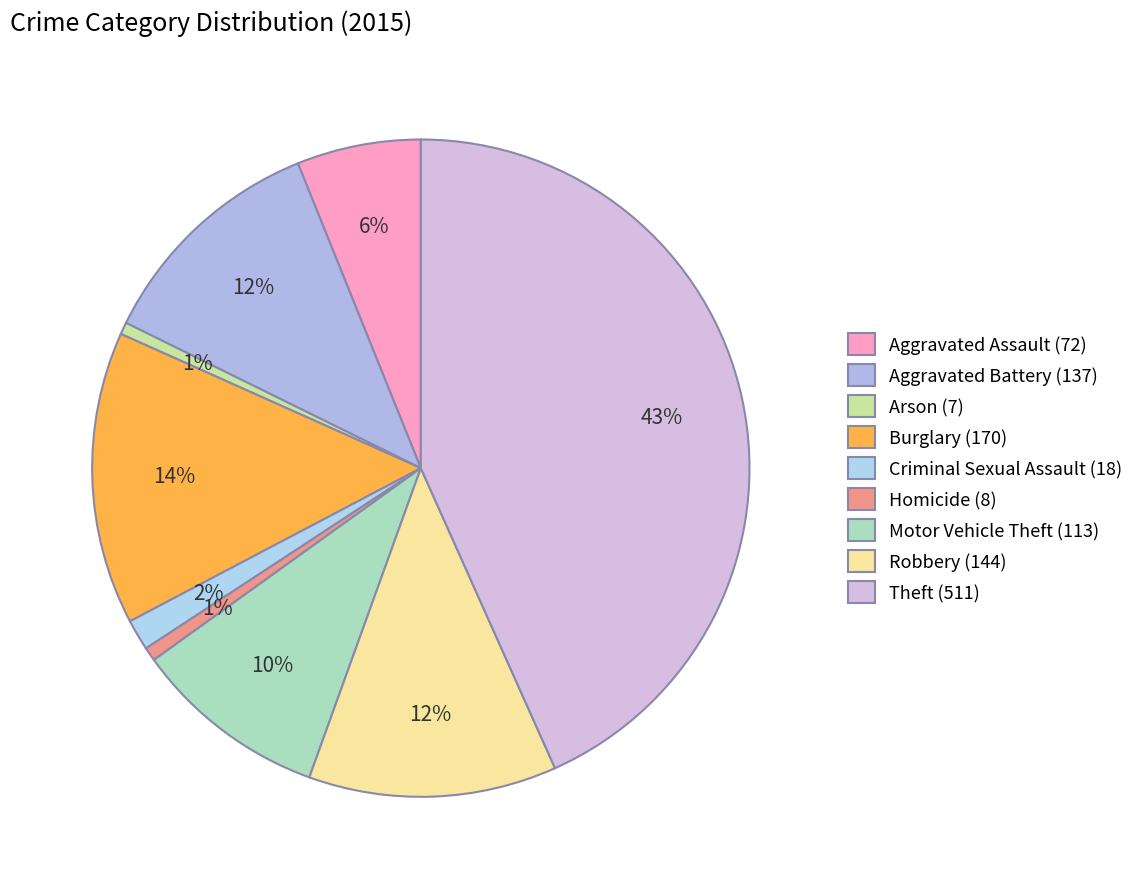

Count the number of slices in the pie.

9